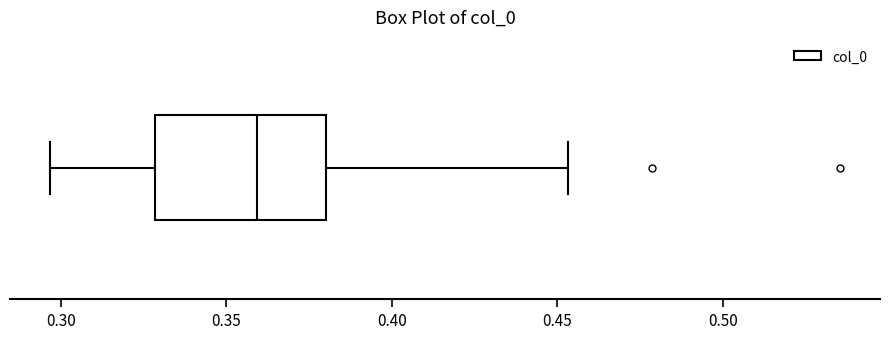

Where does the right whisker of the box end on the x-axis? The values are not printed on the chart, so give them approximately, as read against the axis.

0.455